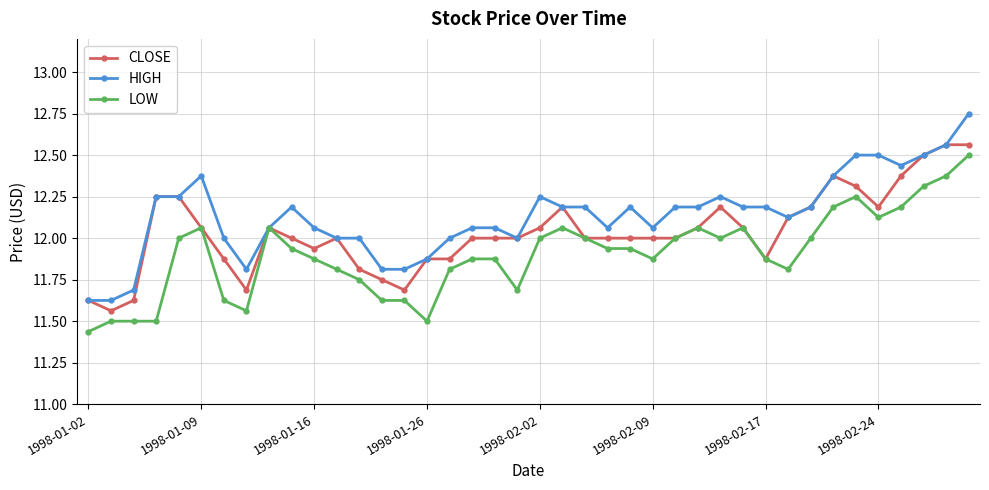

True or false: HIGH has more than 1 points higher than both neighbors.

True